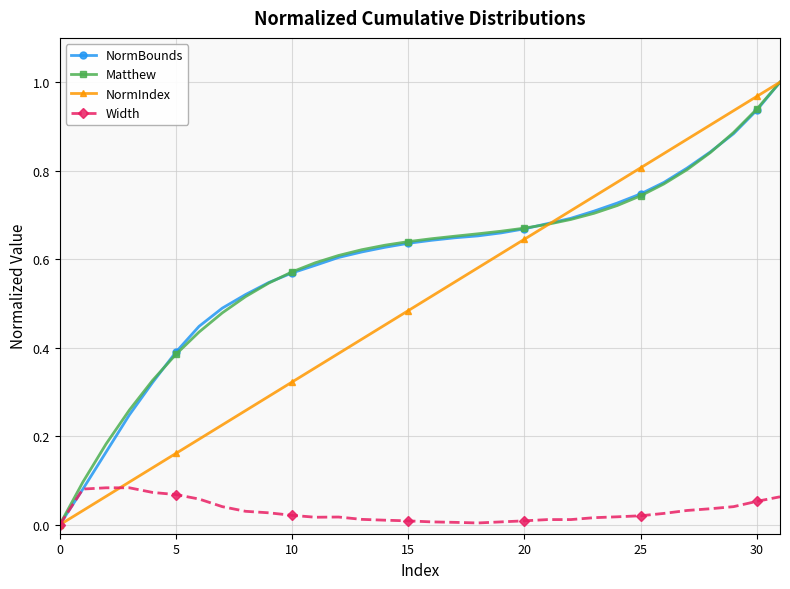

Does the chart have visible grid lines?

Yes